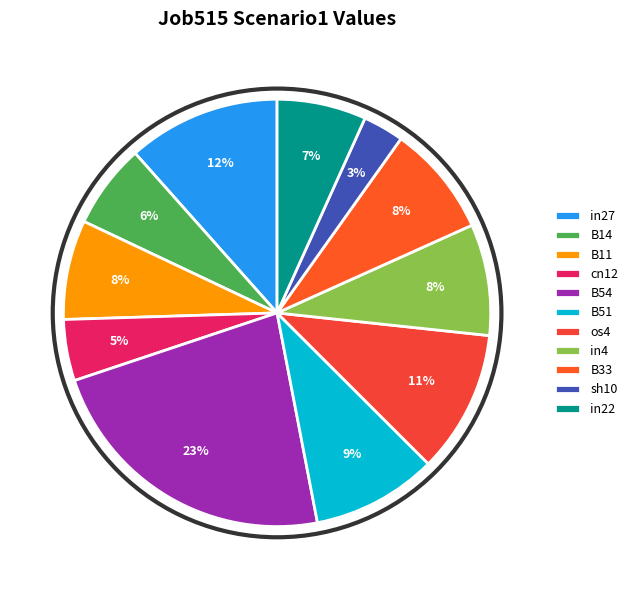

Count the number of slices in the pie.

11